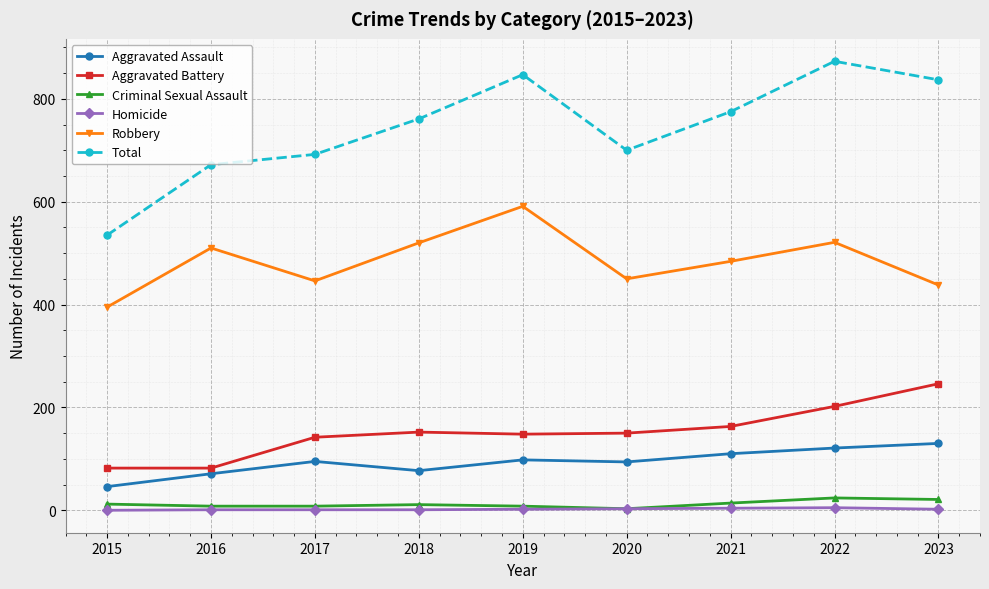

At which category is the sum across all series the highest?

2022